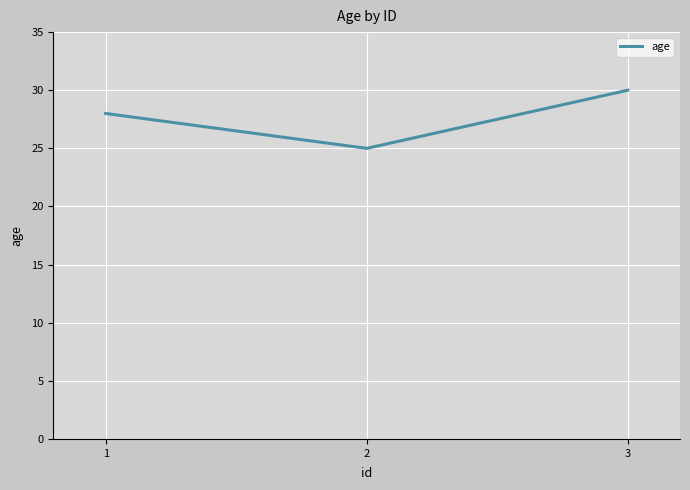

What is the ratio of the value at 3 to the value at 1?

1.1